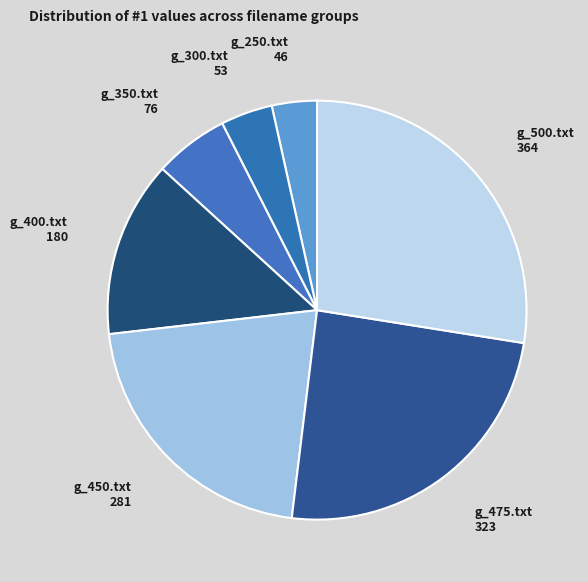

Is g_475.txt the majority of the pie?

No